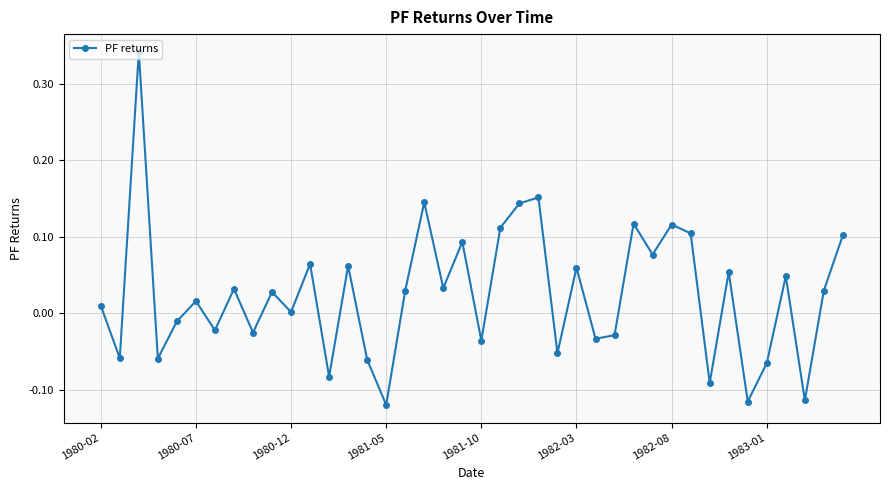

True or false: there are more than 2 points higher than both neighbors.

True